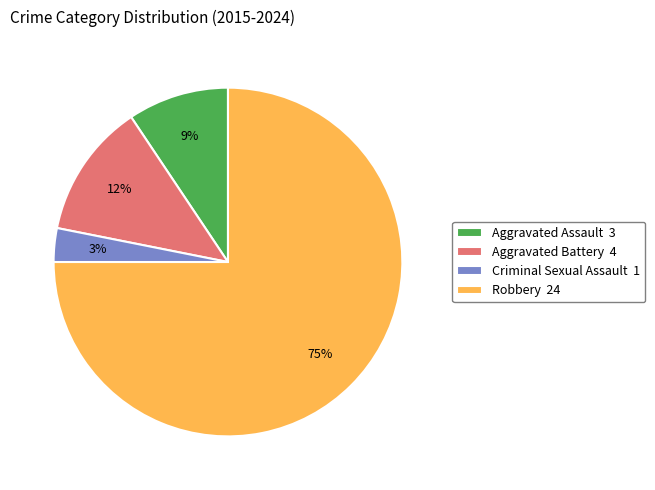

Do Robbery and Criminal Sexual Assault together represent more than half of the pie?

Yes